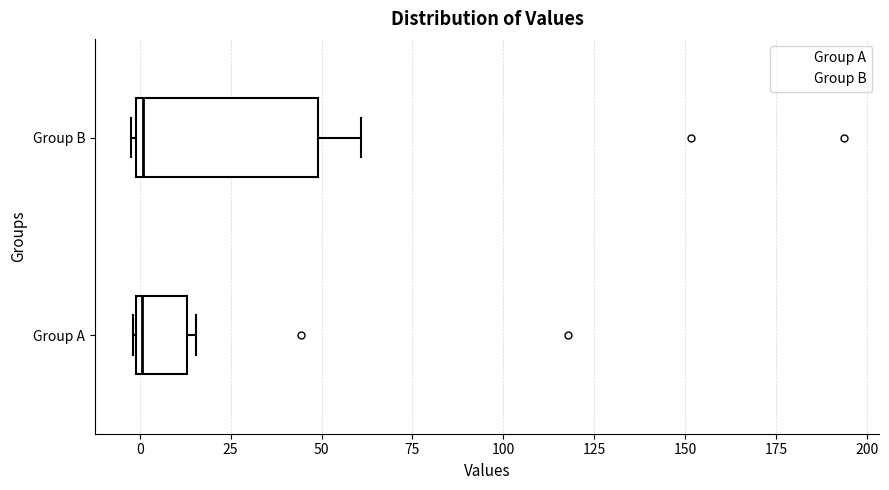

Reading bottom to top, transcribe this box plot: for each box, give where its median line is, the range the box spans, and where its two whiskers end, as read against the x-axis. The values are not printed on the chart, so give them approximately, as read against the axis.

Group A: median 0 (just right of the box's left edge), box 0 to 15, whiskers 0 to 15 (just right of the box's right edge)
Group B: median 0 (just right of the box's left edge), box 0 to 50, whiskers -5 to 60